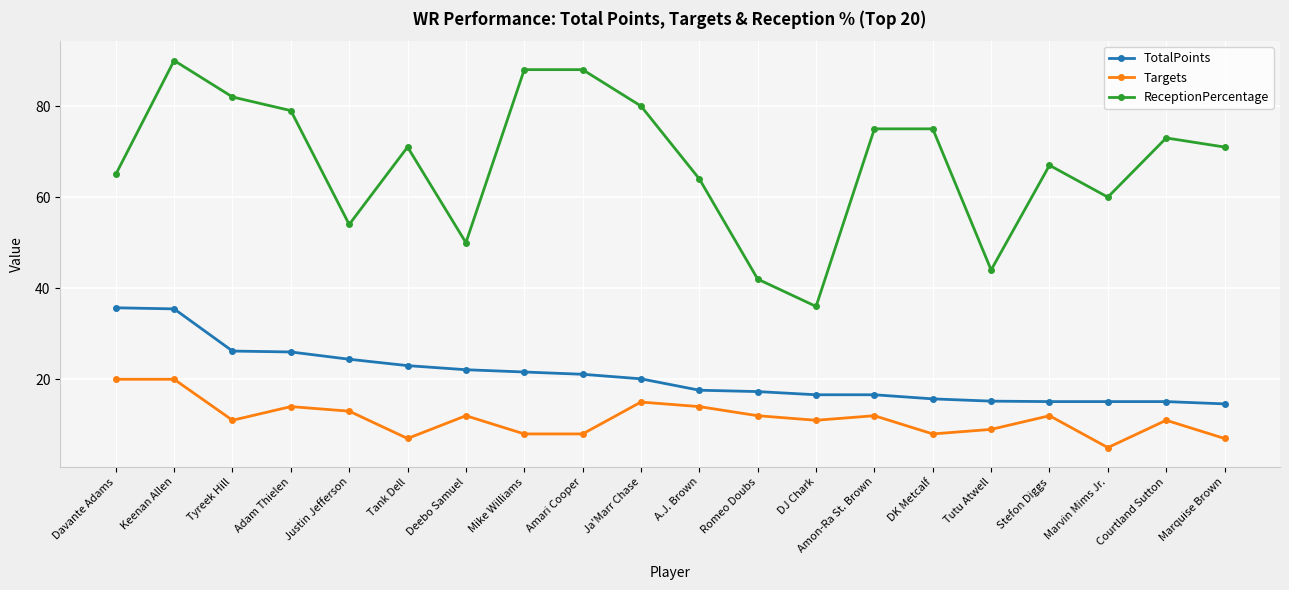

What is the difference between the TotalPoints values at Tutu Atwell and Romeo Doubs?

2.1